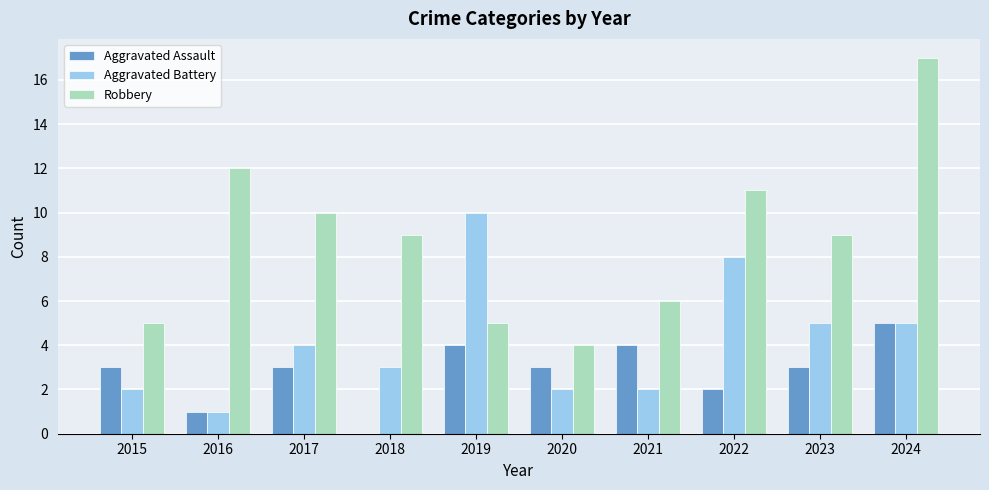

What is the maximum value shown in the chart?

17